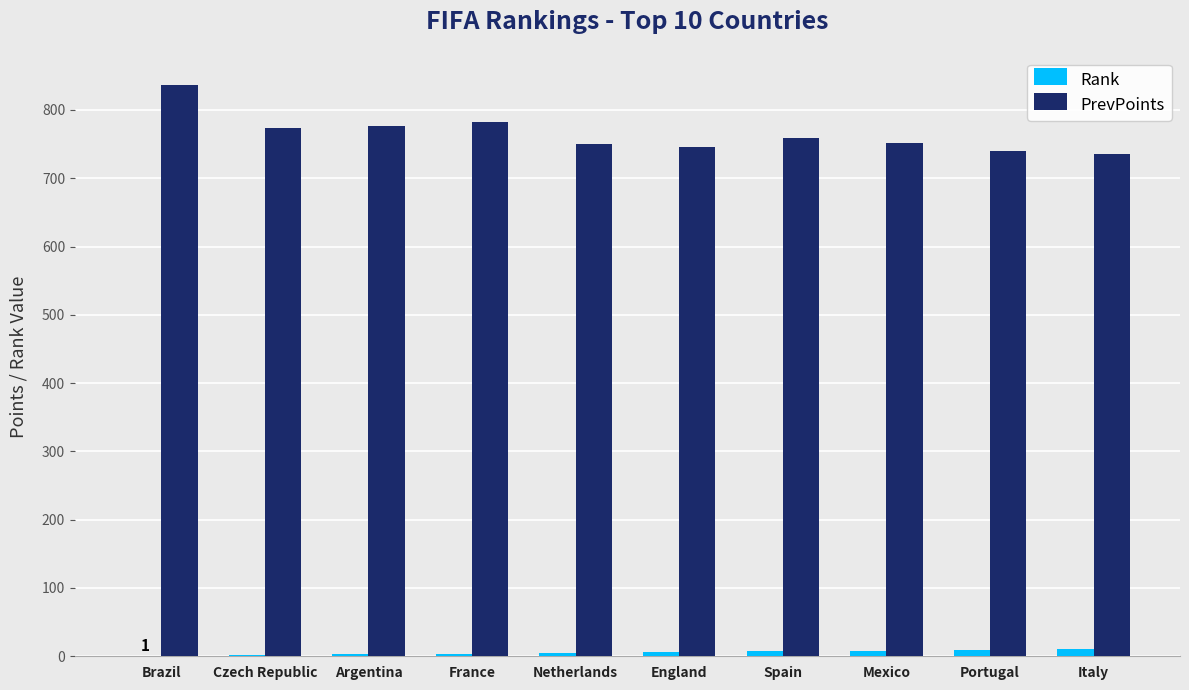

Which series has the largest total across all categories?

PrevPoints